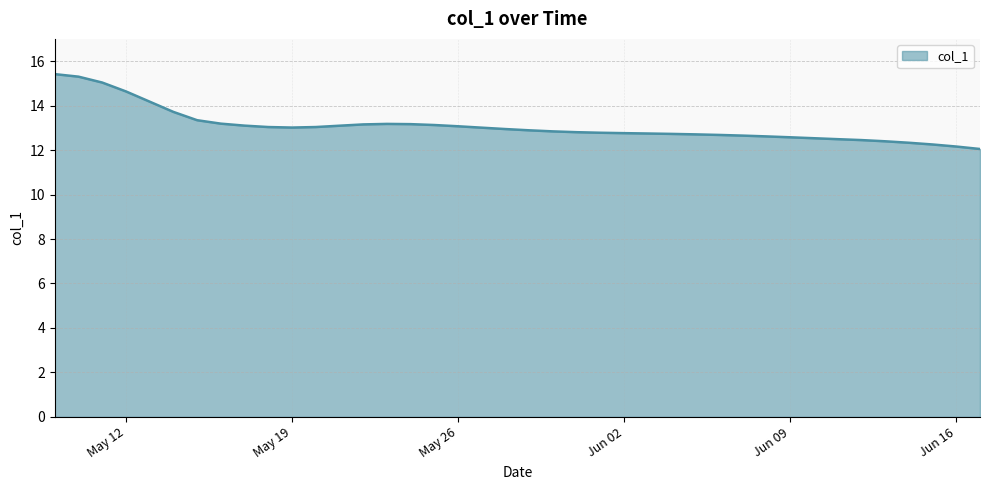

What is the difference between the maximum and minimum values?

3.4